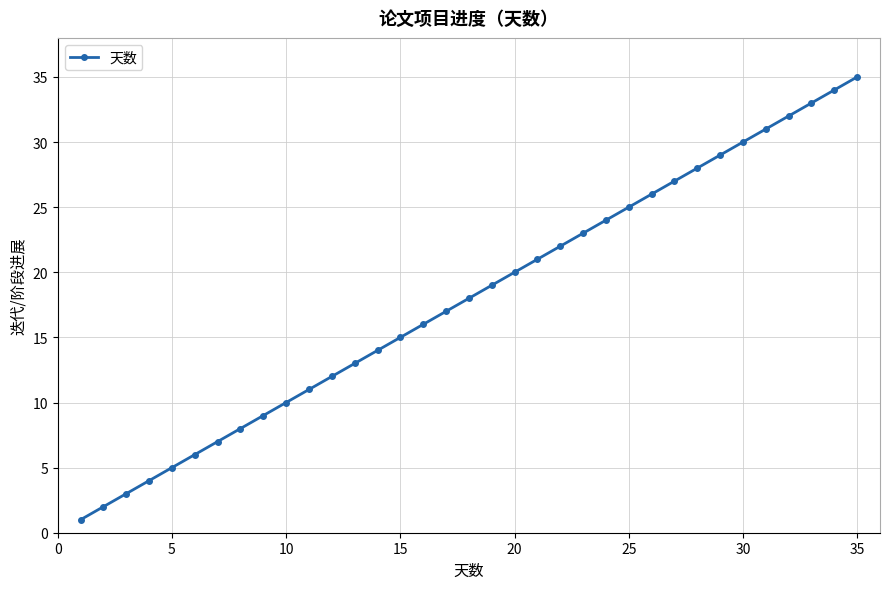

What is the maximum value shown in the chart?

35